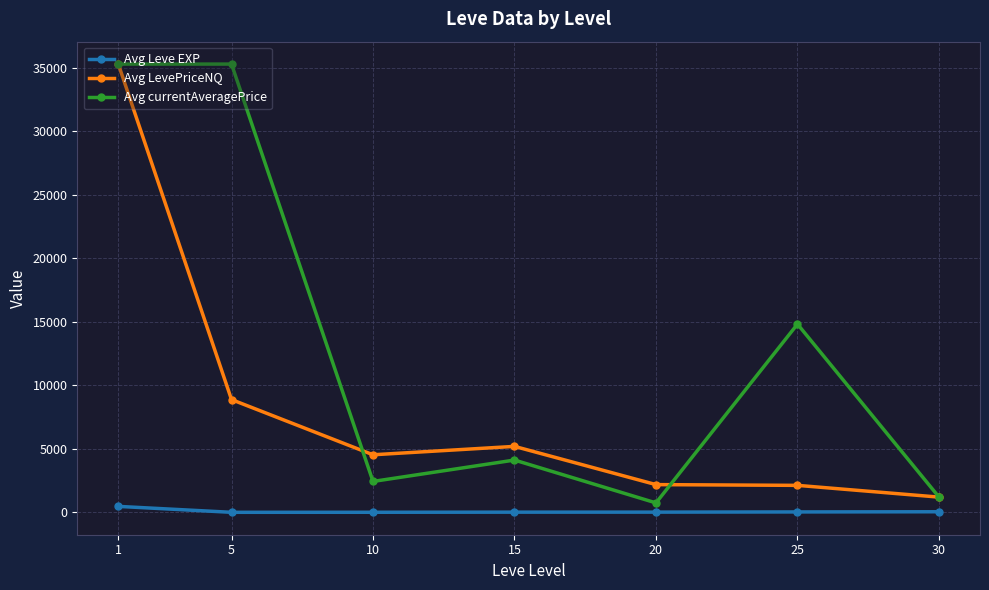

Is the value of Avg Leve EXP at 5 greater than the value of Avg currentAveragePrice at 25?

No